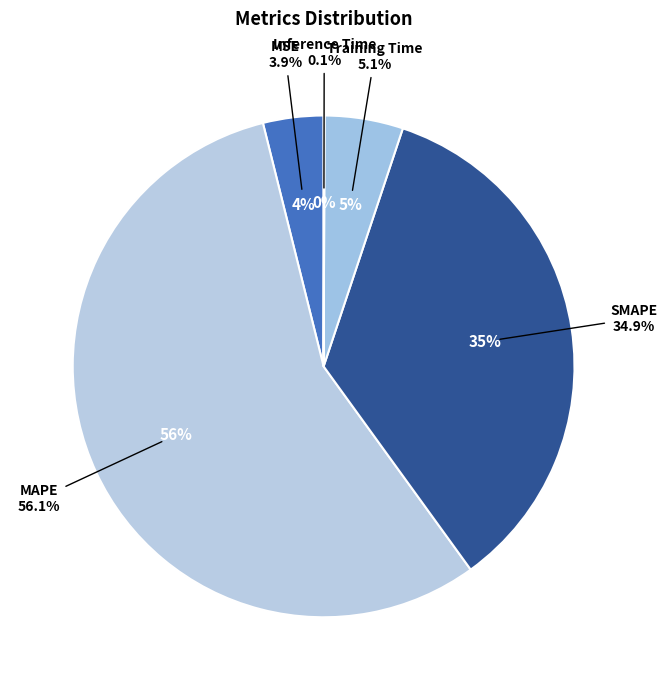

Count the number of slices in the pie.

5